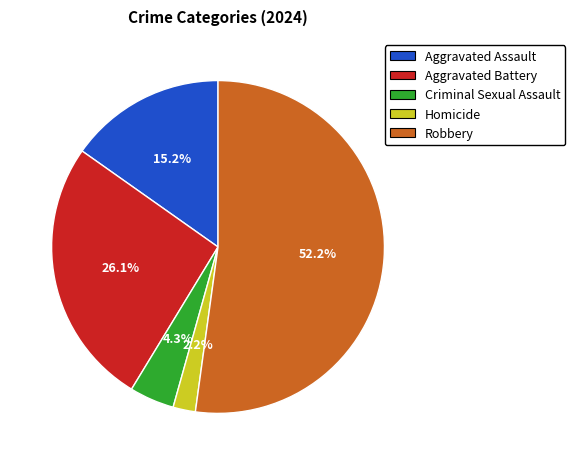

Is it true that Aggravated Assault is 15% of the pie?

True